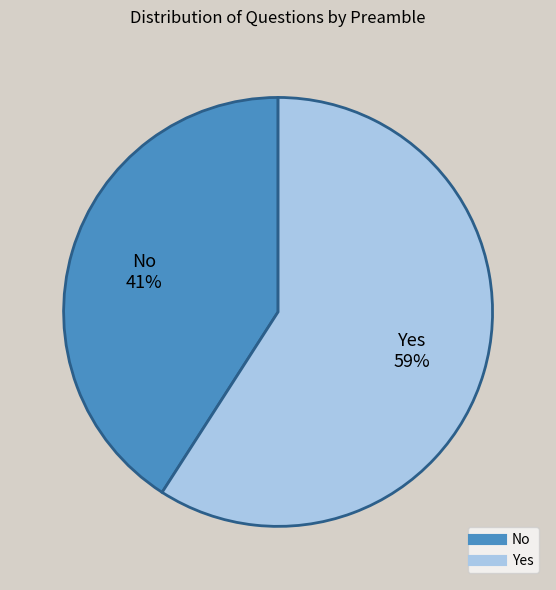

Which category has the smallest portion of the pie?

No